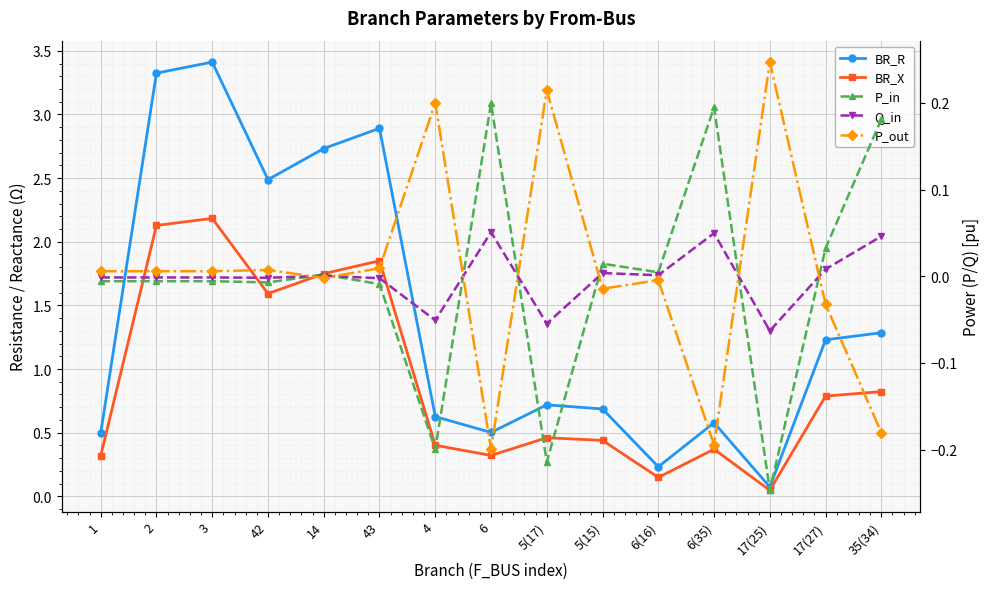

How many intersections are there between P_out and Q_in?

7